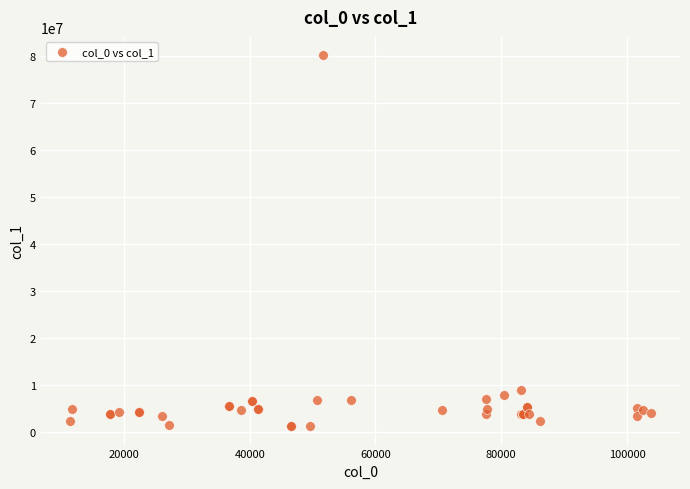

What Y value in the scatter plot is closest to 40624046?

8888724